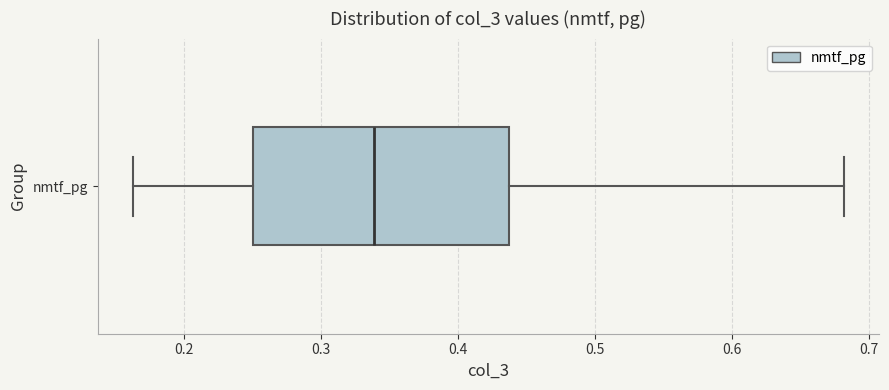

Where does the left whisker of the box for nmtf_pg end on the x-axis? The values are not printed on the chart, so give them approximately, as read against the axis.

0.16